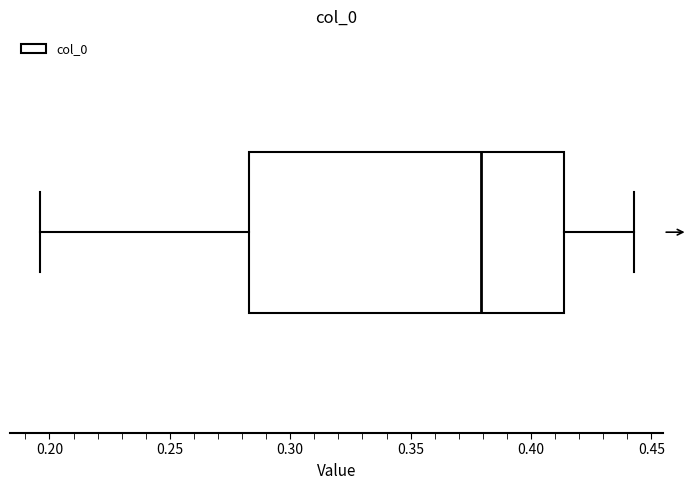

Where does the left whisker of the box end on the x-axis? The values are not printed on the chart, so give them approximately, as read against the axis.

0.195